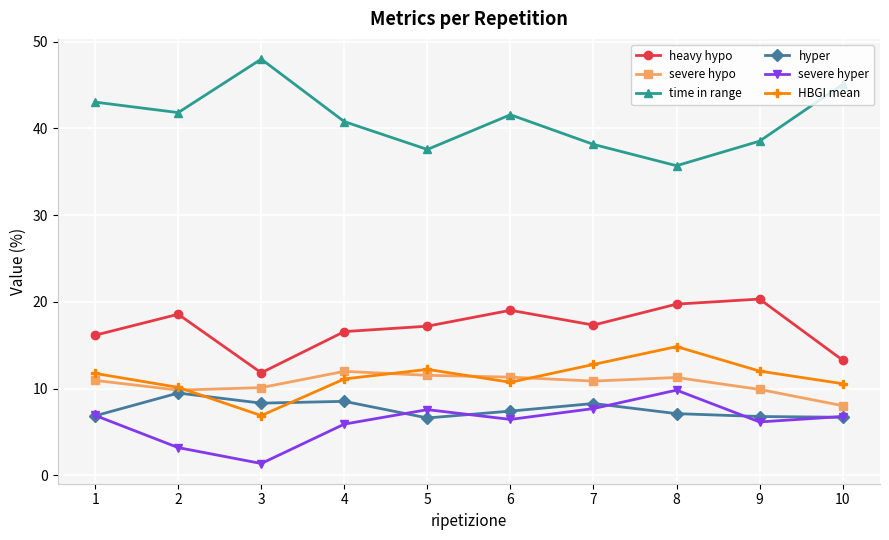

What is the sum of all HBGI mean values?

113.1